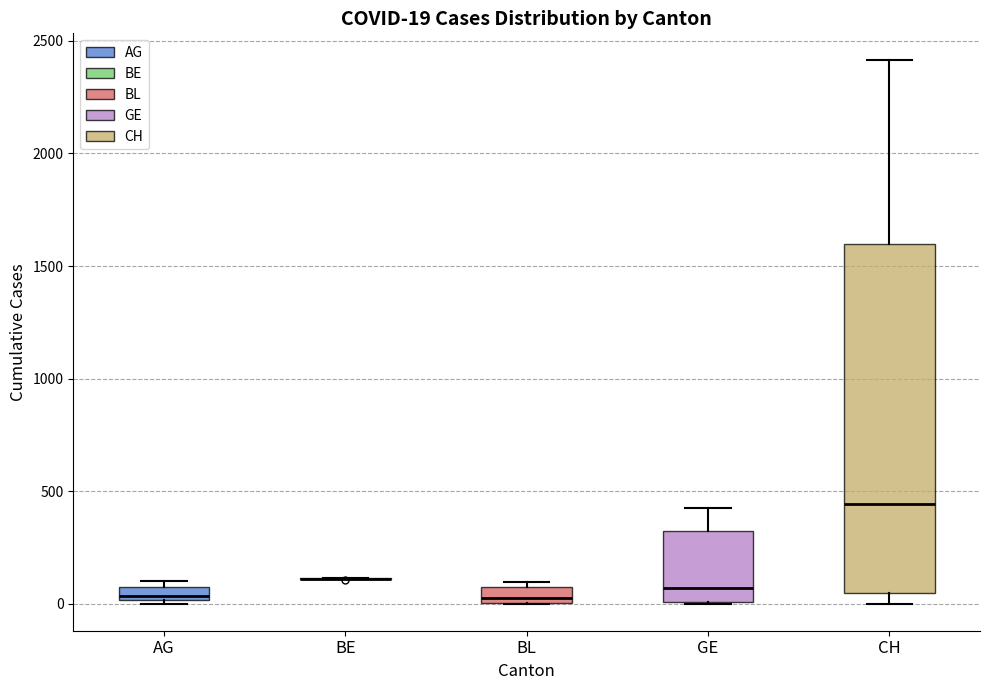

Comparing the boxes themselves (not the whiskers), which one is the tallest?

CH